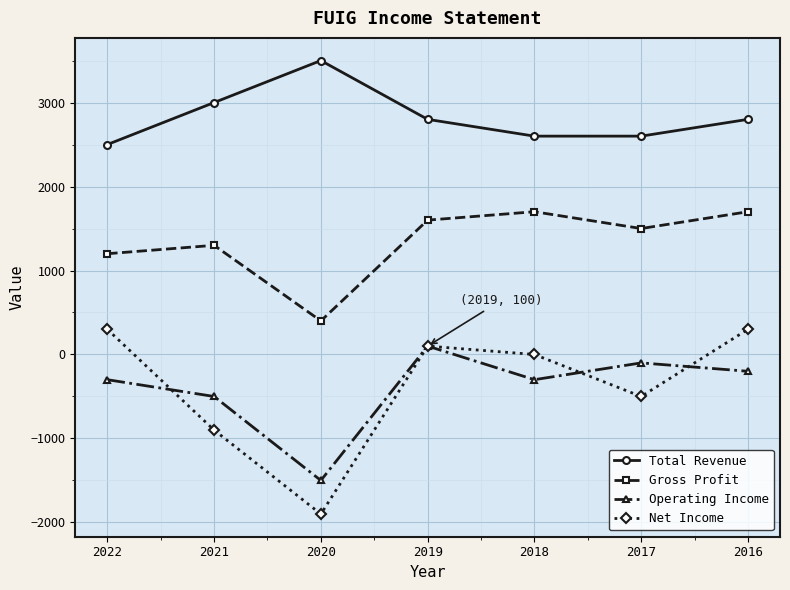

Where do Operating Income and Net Income first cross each other?

2022 and 2021